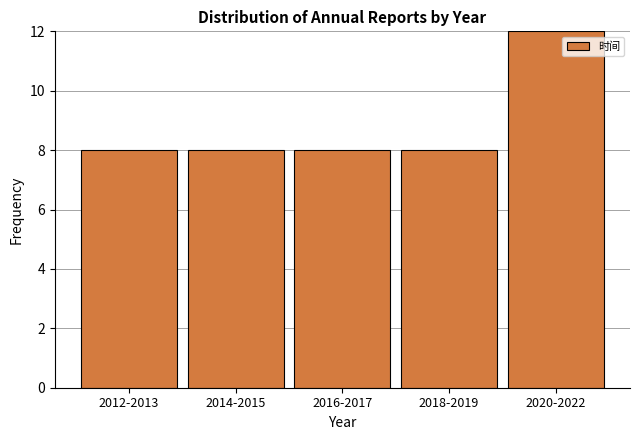

Reading left to right, extract all data points from this chart.

2012-2013=8	2014-2015=8	2016-2017=8	2018-2019=8	2020-2022=12